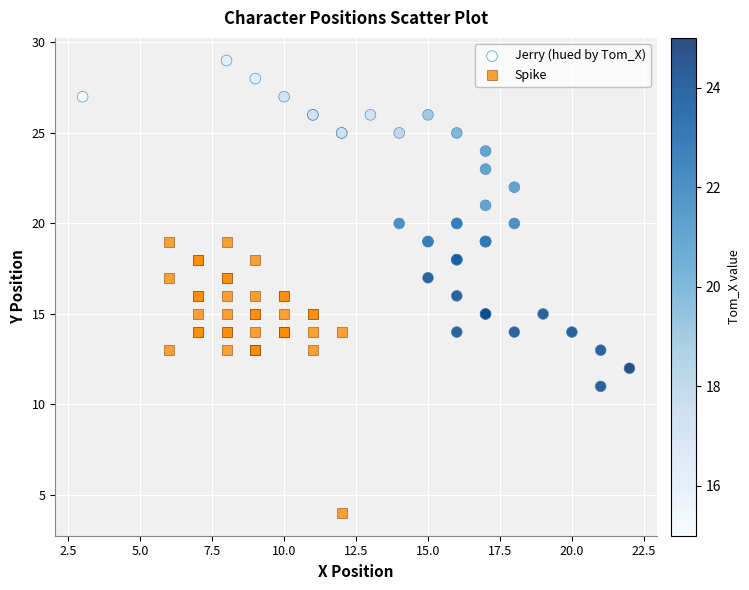

What are all the series names shown in the legend?

Jerry (hued by Tom_X), Spike